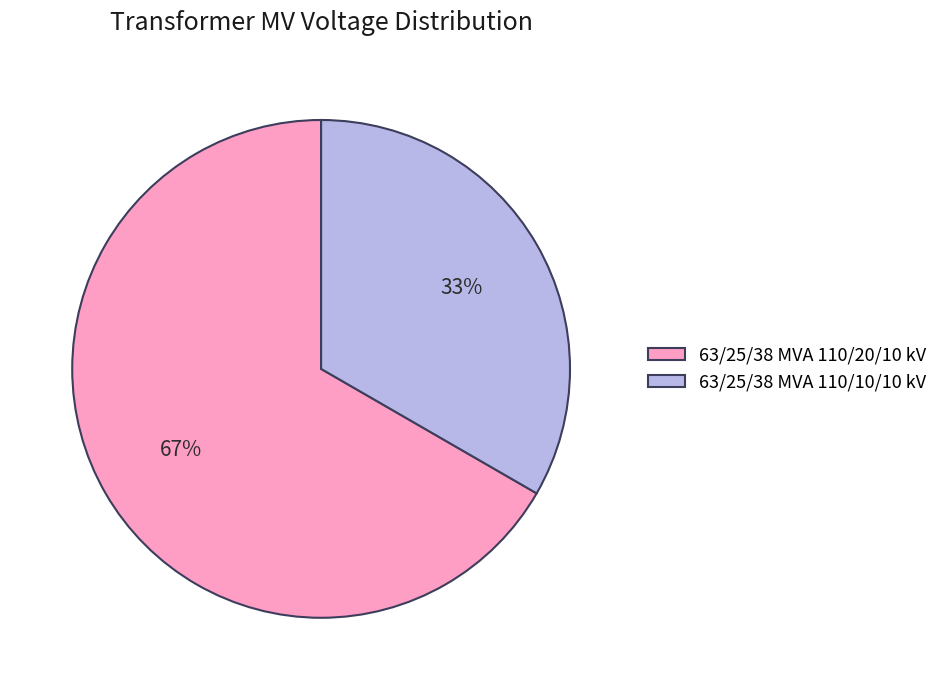

To the nearest percent, what percentage of the pie is 63/25/38 MVA 110/10/10 kV?

33%